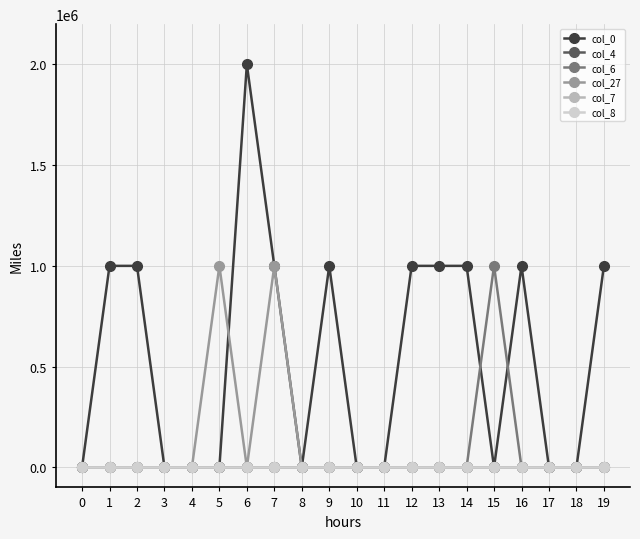

Does the chart have visible grid lines?

Yes